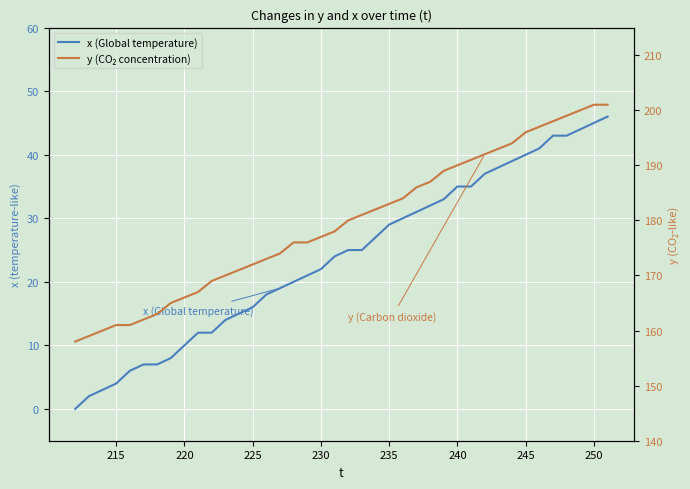

How many distinct data groups are displayed?

2